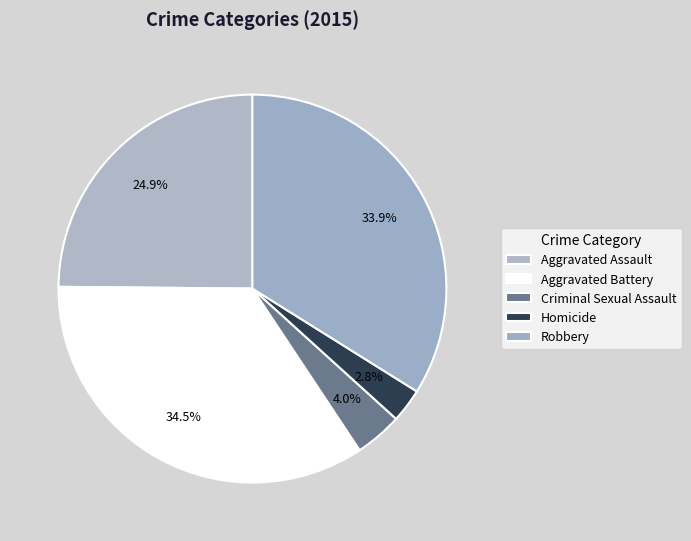

Combined, do Criminal Sexual Assault and Aggravated Assault account for over 50%?

No